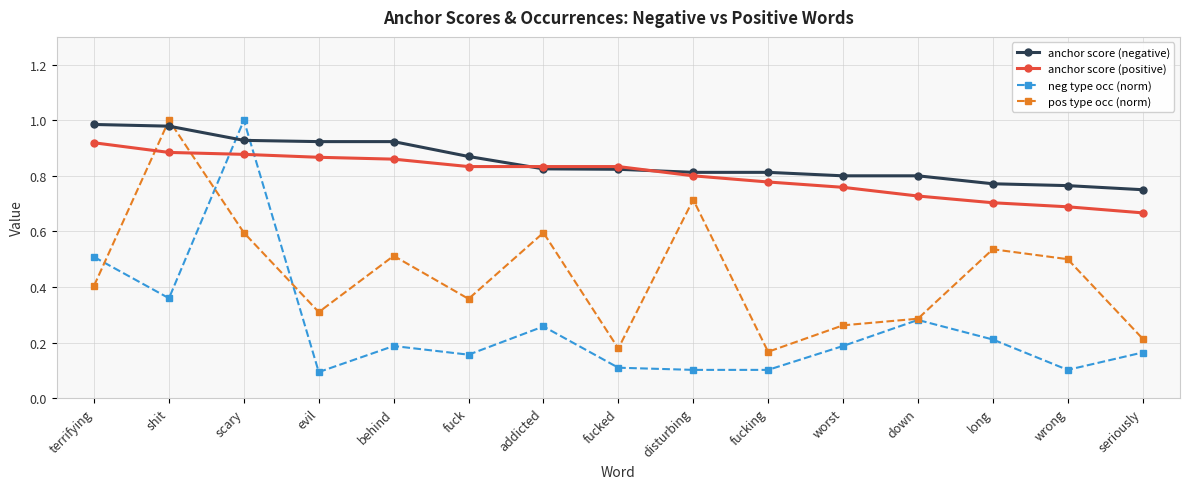

Which series ends up on top after the final intersection of anchor score (negative) and neg type occ (norm)?

anchor score (negative)